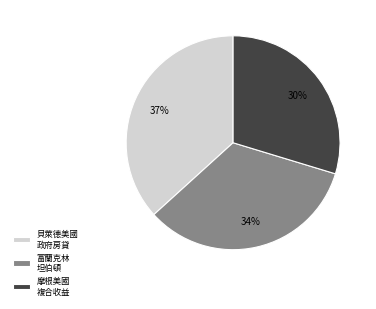

What is the largest slice in the pie chart?

貝萊德美國 政府房貸